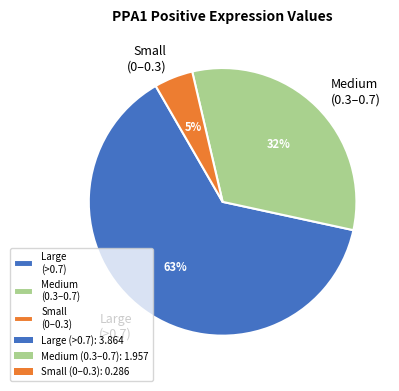

To the nearest percent, what is the average slice percentage?

33%